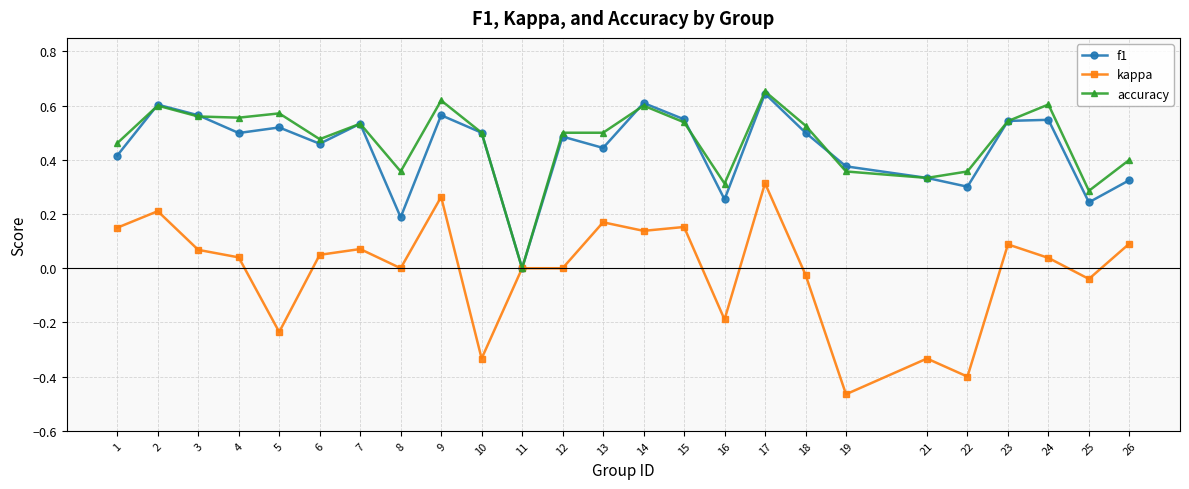

Which series has the widest spread of values?

kappa